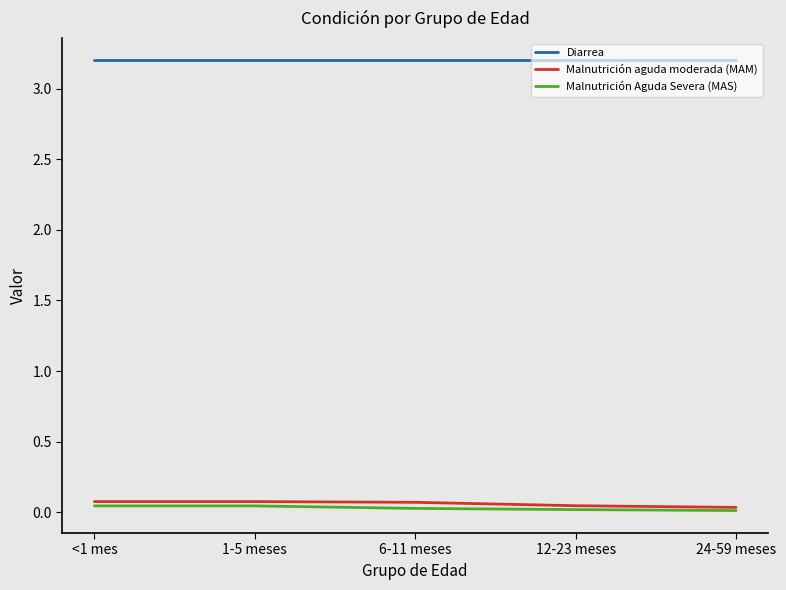

True or false: Diarrea has a value of 3.2 at <1 mes.

True